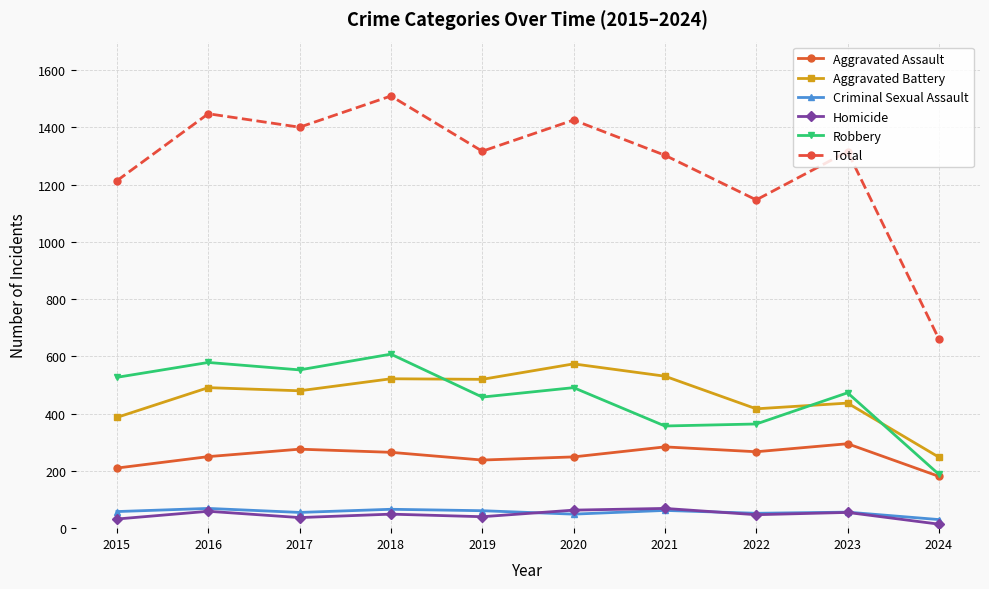

What are all the series names shown in the legend?

Aggravated Assault, Aggravated Battery, Criminal Sexual Assault, Homicide, Robbery, Total